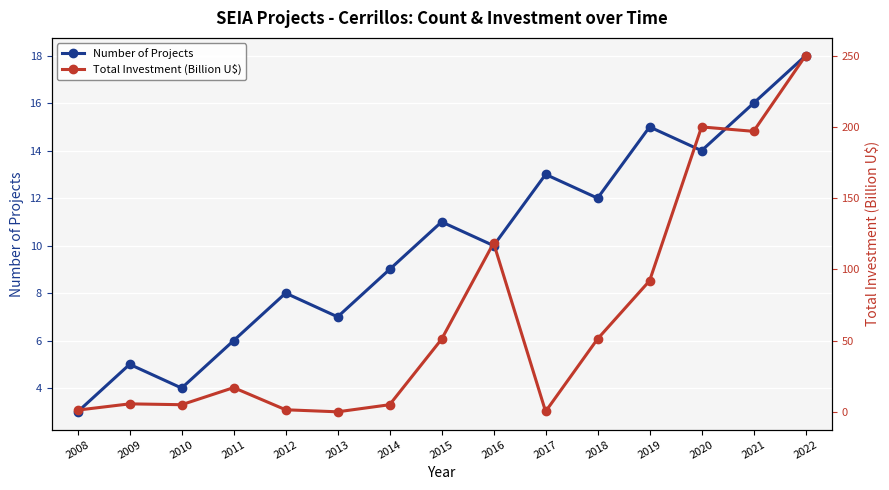

What is the difference between the maximum and minimum values in the Number of Projects series?

15